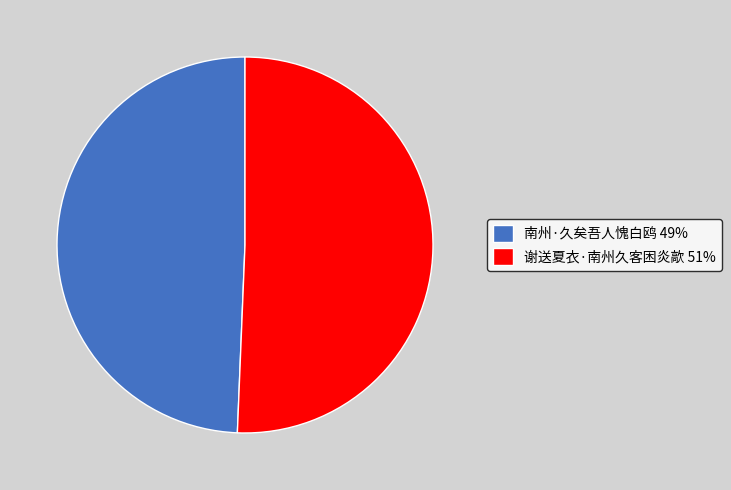

Is it true that 南州·久矣吾人愧白鸥 49% is 49% of the pie?

True